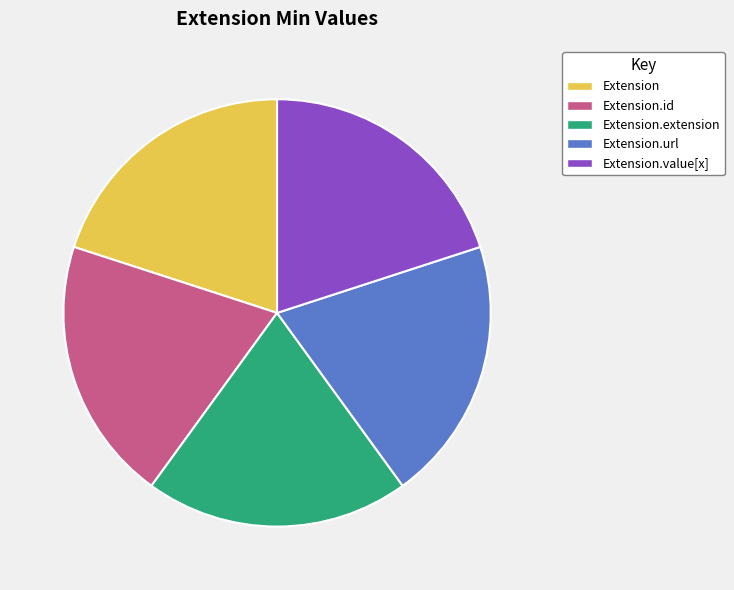

Approximately how many times larger is the value at Extension.id compared to Extension.extension?

1.0